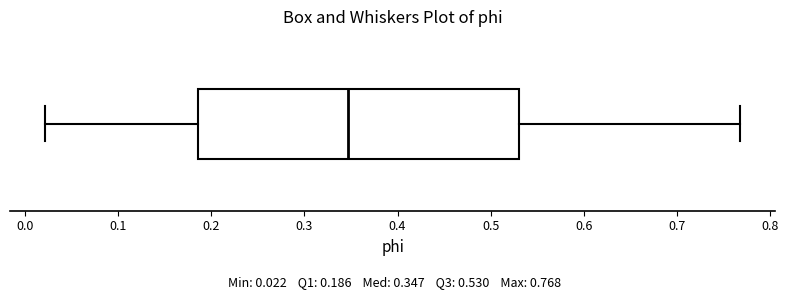

Where is the left edge of the box on the x-axis? The values are not printed on the chart, so give them approximately, as read against the axis.

0.19